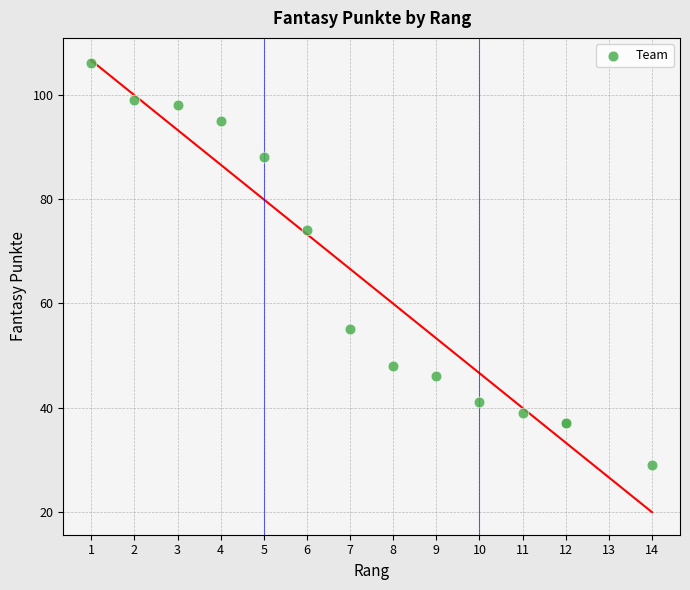

What Y value in the scatter plot is closest to 67?

74